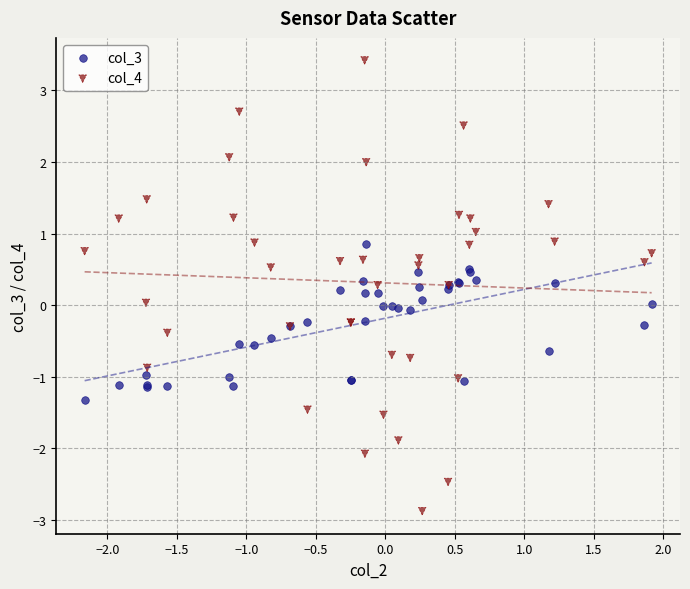

Which series has the largest Y range (max minus min)?

col_4